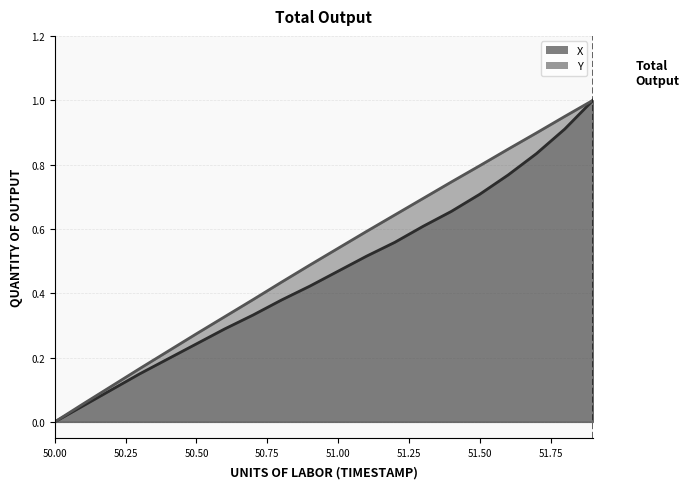

List the series in order of their overall mean, lowest first.

X, Y